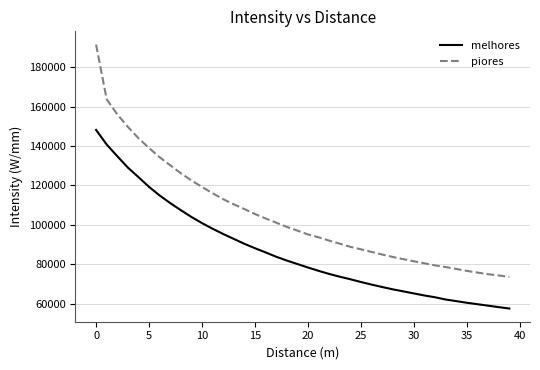

True or false: melhores and piores intersect in this chart.

False